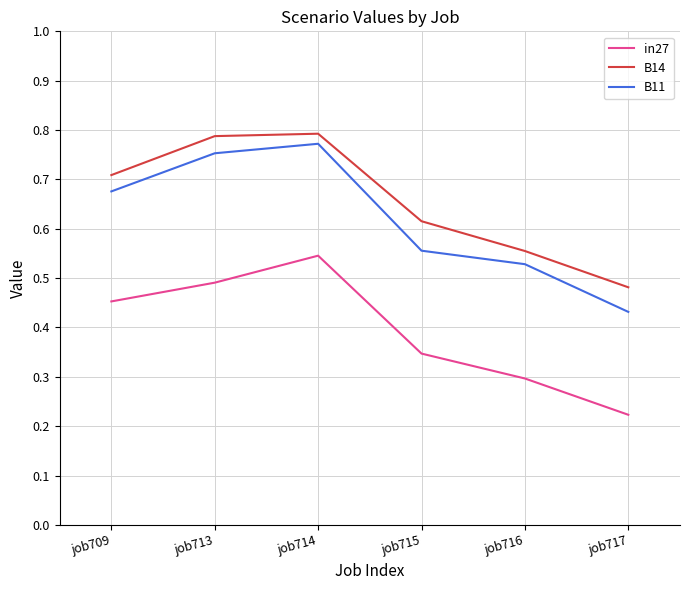

What is the total value across all series at job714?

2.1